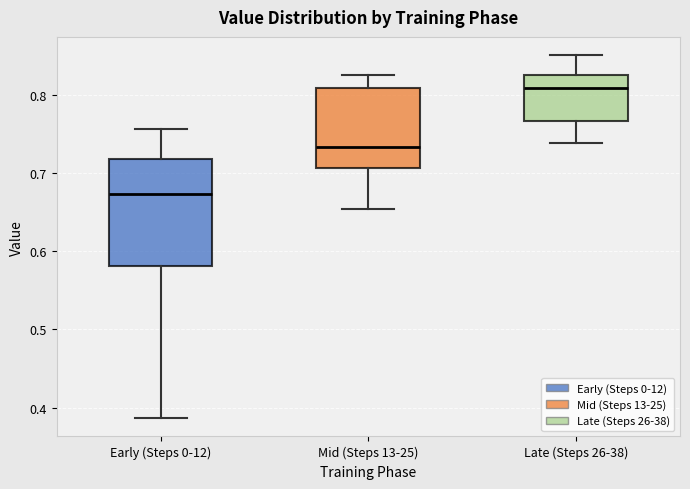

Reading left to right, transcribe this box plot: for each box, give where its median line is, the range the box spans, and where its two whiskers end, as read against the y-axis. The values are not printed on the chart, so give them approximately, as read against the axis.

Early (Steps 0-12): median 0.67, box 0.58 to 0.72, whiskers 0.39 to 0.76
Mid (Steps 13-25): median 0.73, box 0.71 to 0.81, whiskers 0.65 to 0.83
Late (Steps 26-38): median 0.81, box 0.77 to 0.83, whiskers 0.74 to 0.85